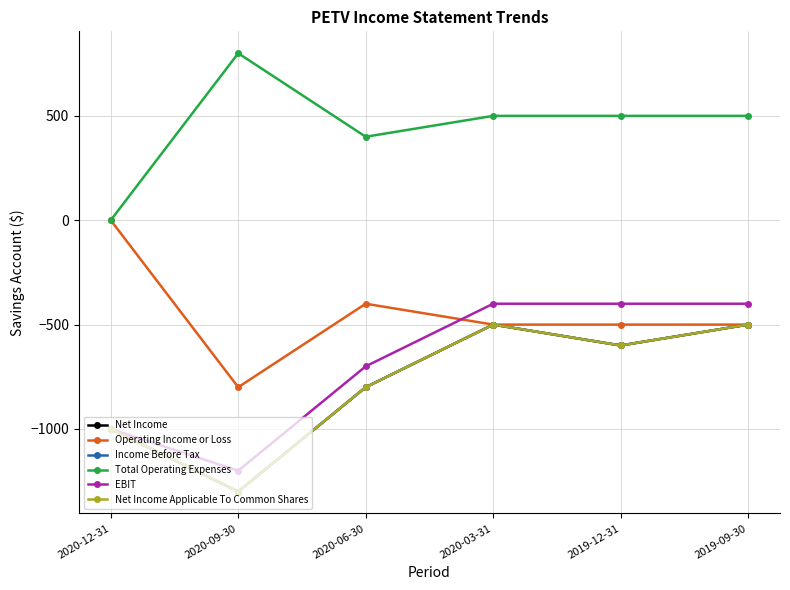

What is the value of the Net Income Applicable To Common Shares point at the 5th from the left?

-600